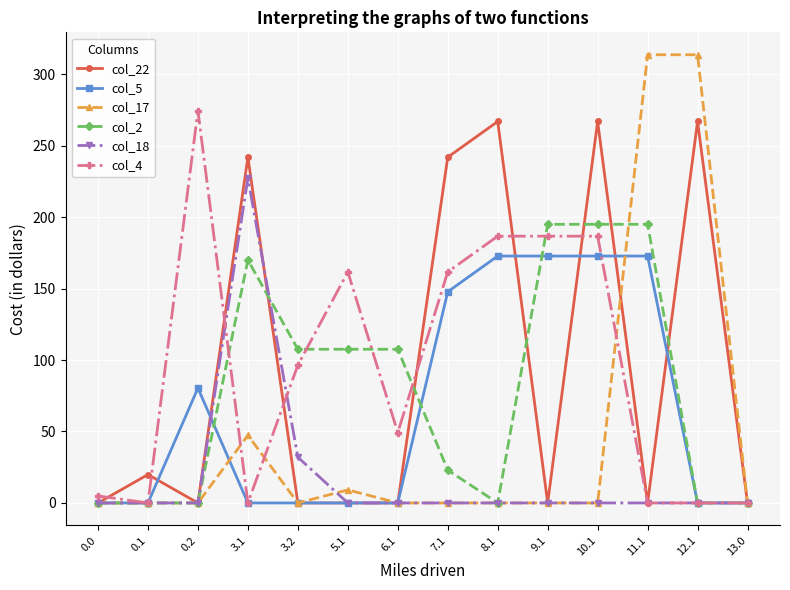

Is this an area chart (filled region under the line)?

No